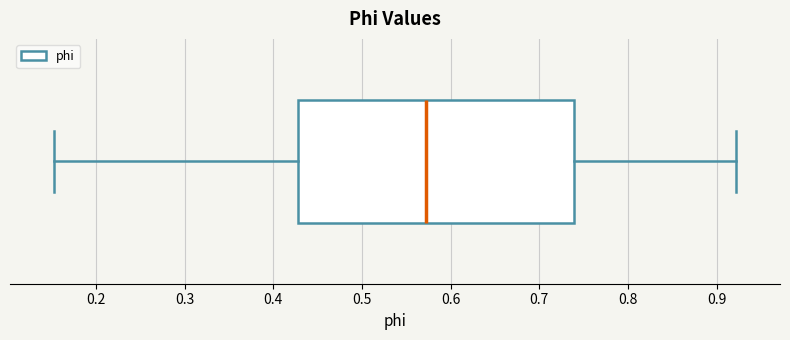

Transcribe this box plot: give where the median line is, the range the box spans, and where the two whiskers end, as read against the x-axis. The values are not printed on the chart, so give them approximately, as read against the axis.

median 0.57, box 0.43 to 0.74, whiskers 0.15 to 0.92